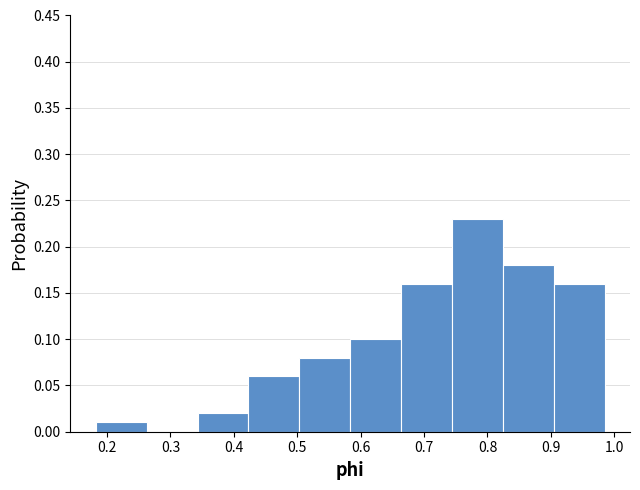

How tall is the bar that spans 0.66 to 0.74 on the x-axis? Neither the bar edges nor the heights are printed on the chart, so give them approximately, as read against the axes.

0.16